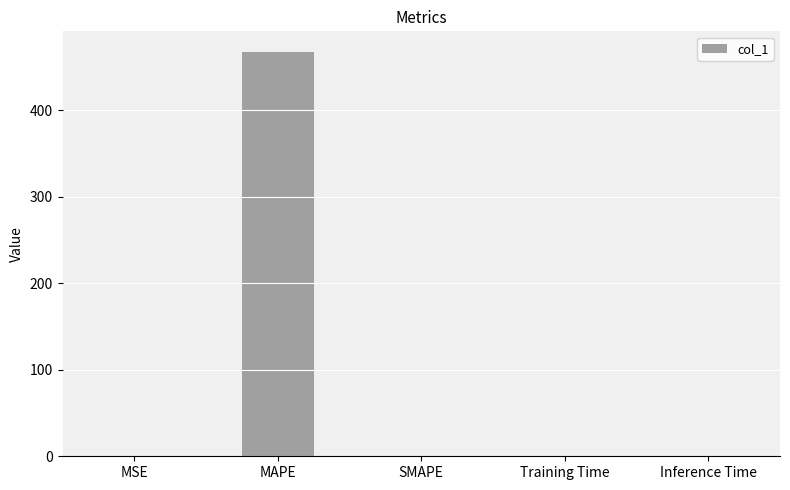

Which category has the highest value across all series?

MAPE